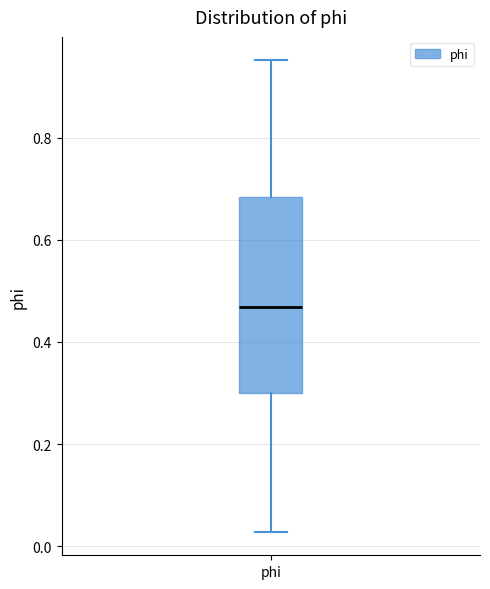

Read this box plot against the y-axis: the position of the median line, the range covered by the box, and the ends of both whiskers. The values are not printed on the chart, so give them approximately, as read against the axis.

median 0.46, box 0.30 to 0.68, whiskers 0.02 to 0.96